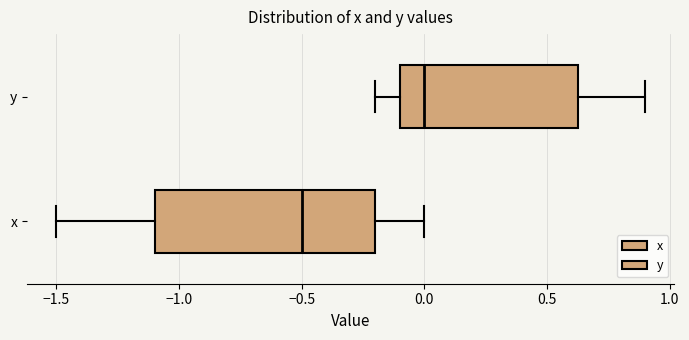

Which box has the furthest to the left median line?

x